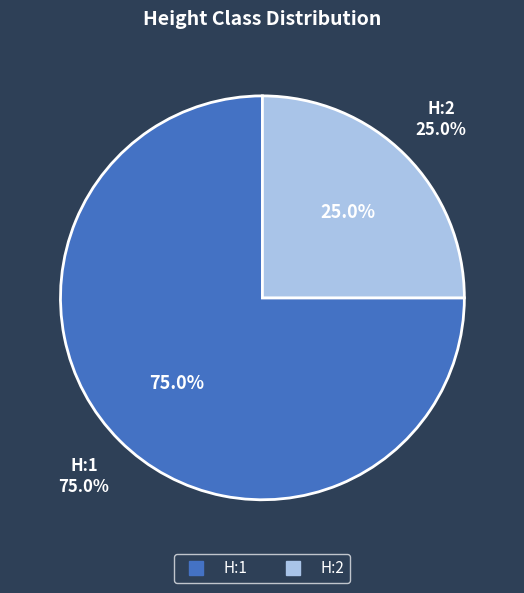

Which slice represents more than half of the pie?

H:1